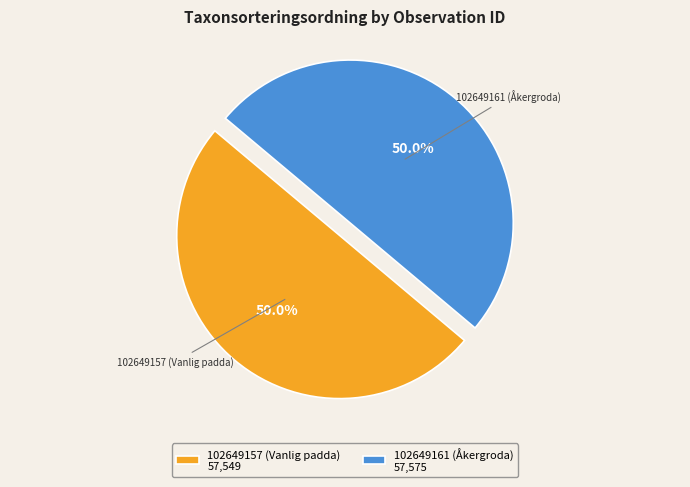

What portion of the pie excludes 102649161 (Åkergroda)?

50.0%